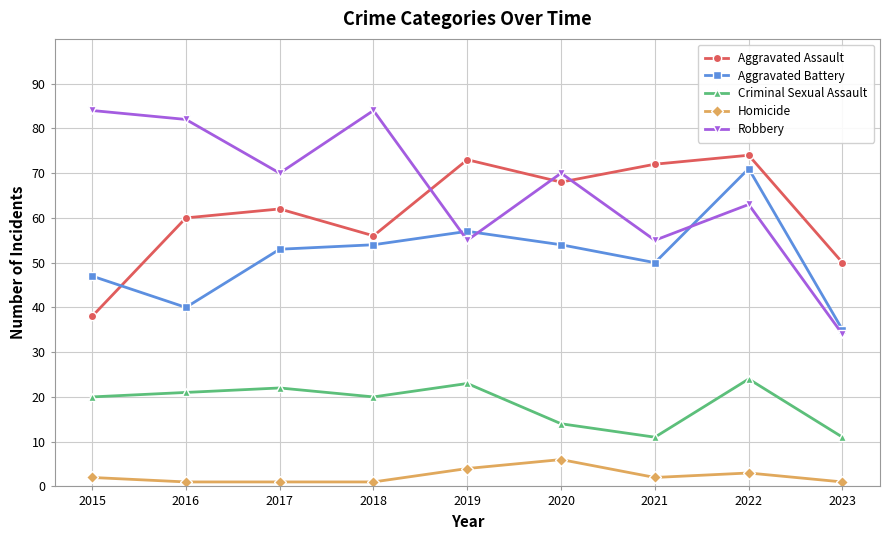

What is the minimum value for Robbery?

34